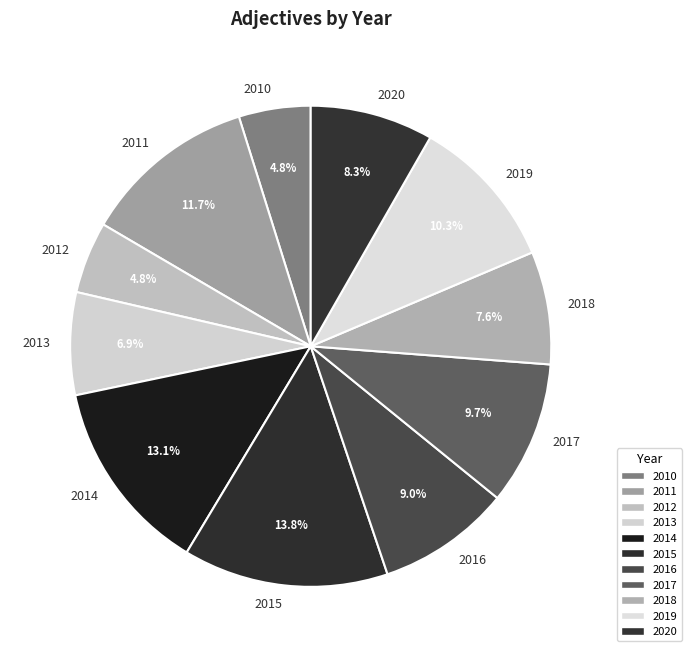

To the nearest percent, what is the difference between the 2020 and 2017 slice percentages?

1%